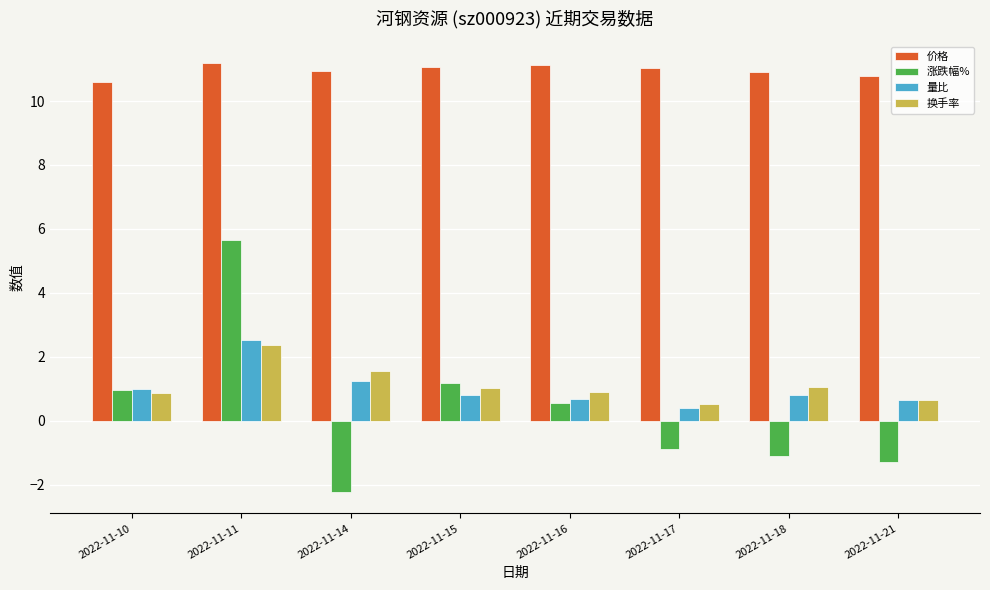

What is the smallest value displayed?

-2.2